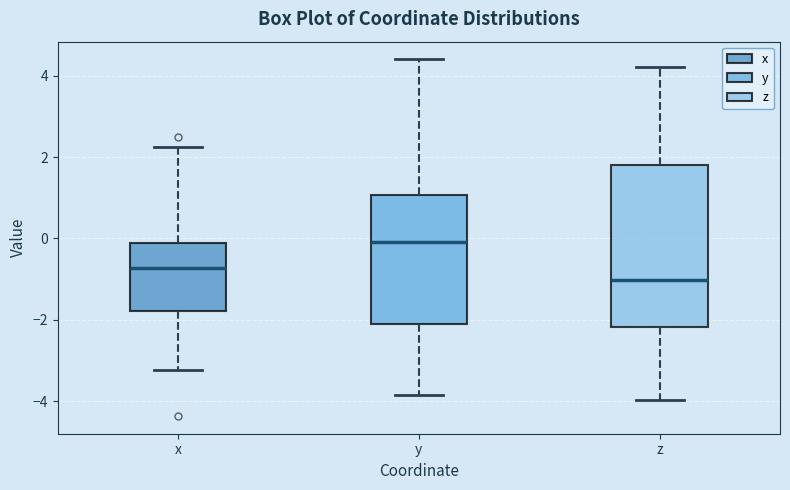

Which box is the tallest, from its lower edge to its upper edge?

z